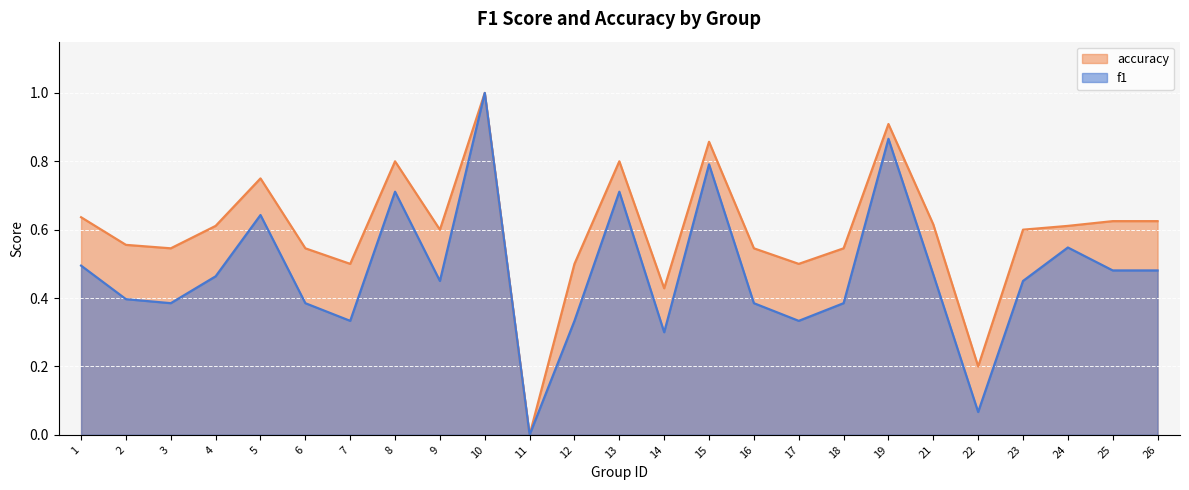

How many interior local peaks does the accuracy series have?

6